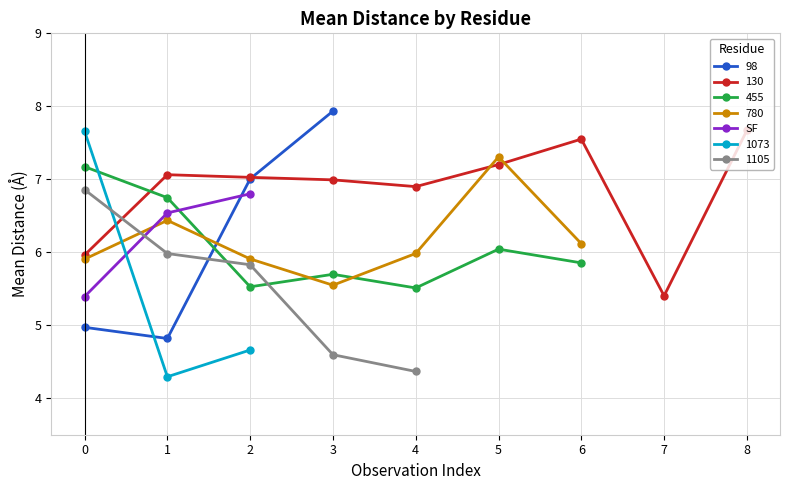

Is it true that 1073 equals 7.7 at 0?

True